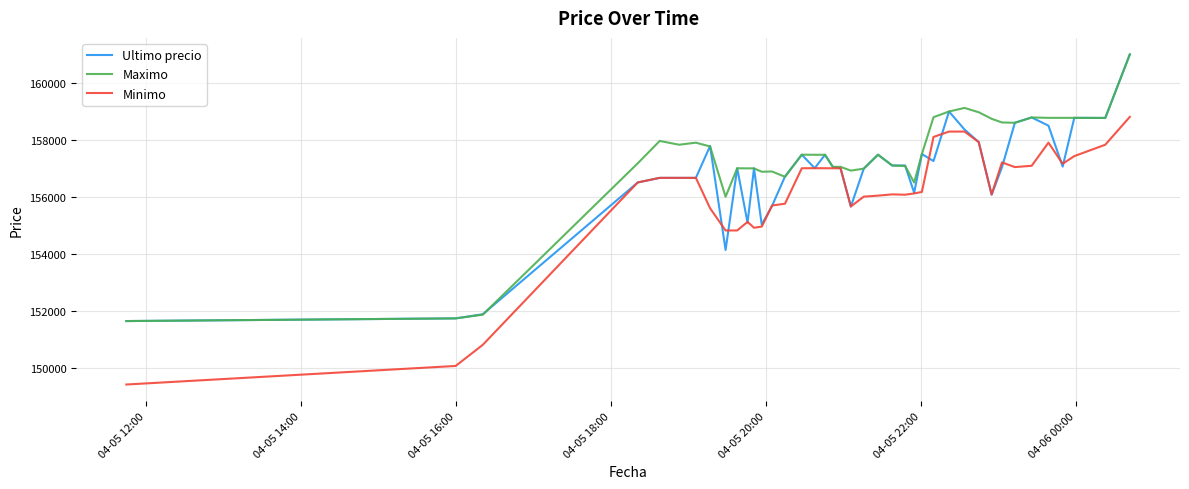

List the series in order of their overall mean, lowest first.

Minimo, Ultimo precio, Maximo